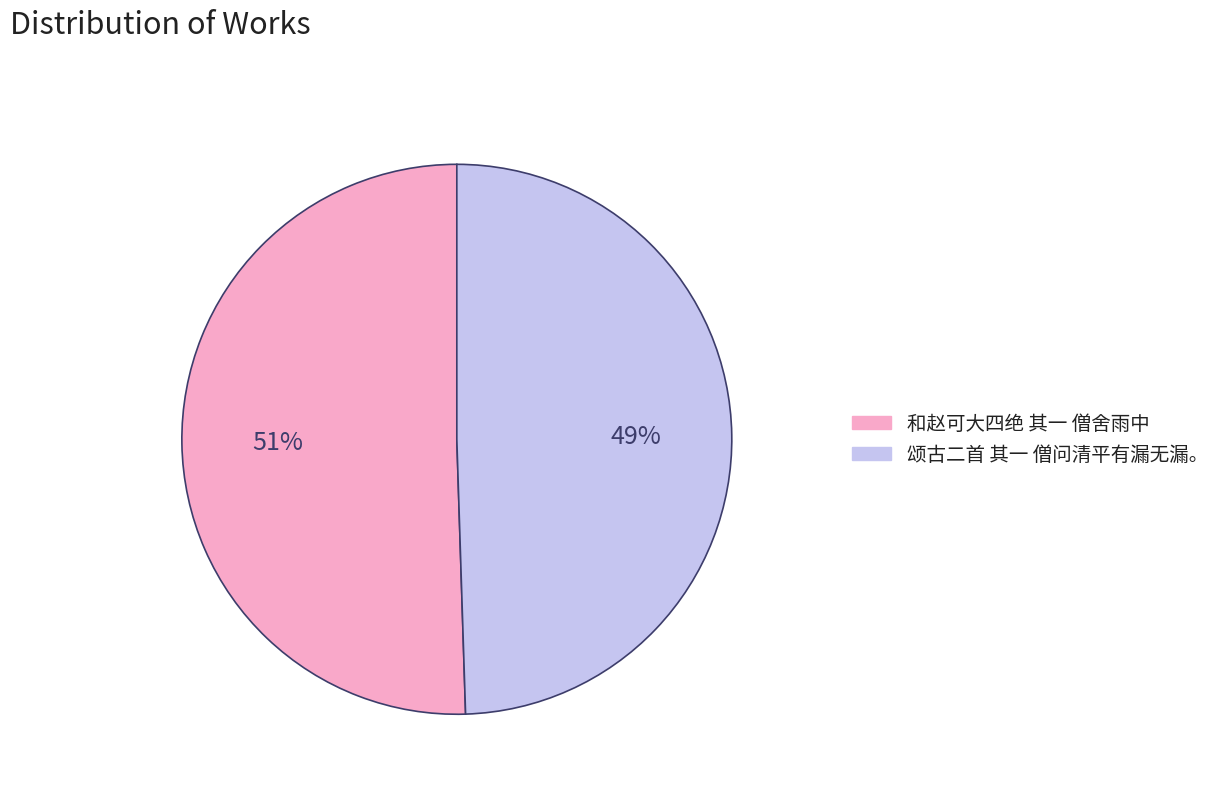

Is the sum of 颂古二首 其一 僧问清平有漏无漏。 and 和赵可大四绝 其一 僧舍雨中 greater than half?

Yes